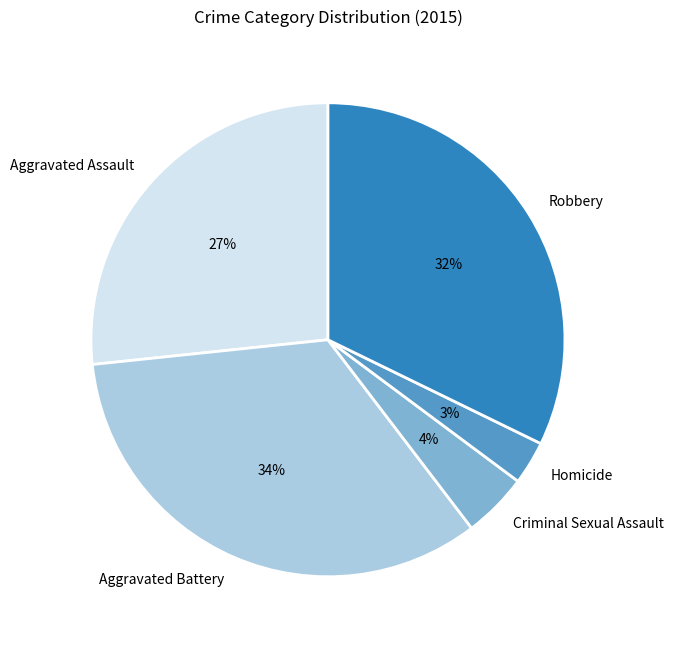

Which has a higher value, Robbery or Criminal Sexual Assault?

Robbery